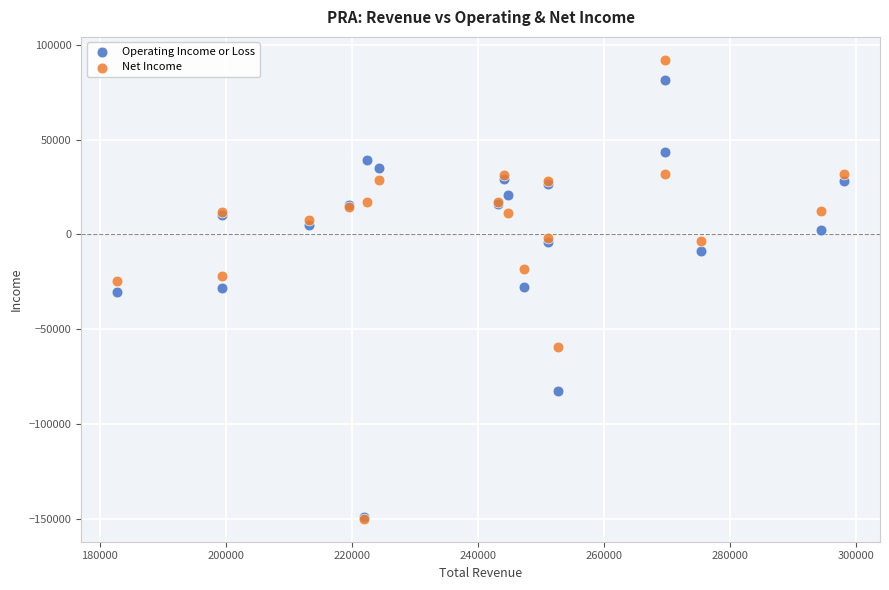

Which series contains the highest Y value?

Net Income